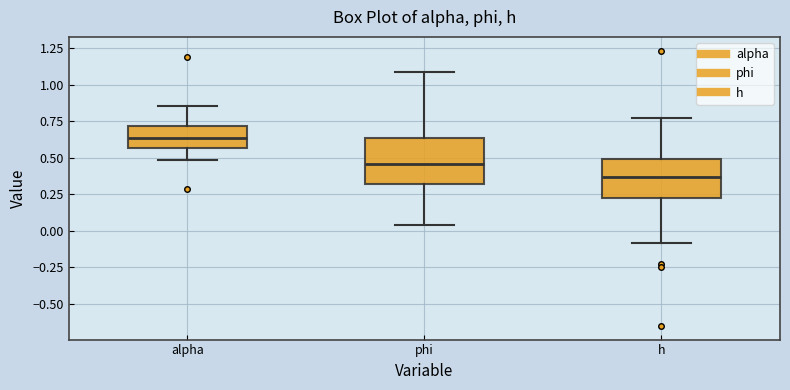

Where does the median line of the box for h sit on the y-axis? The values are not printed on the chart, so give them approximately, as read against the axis.

0.35